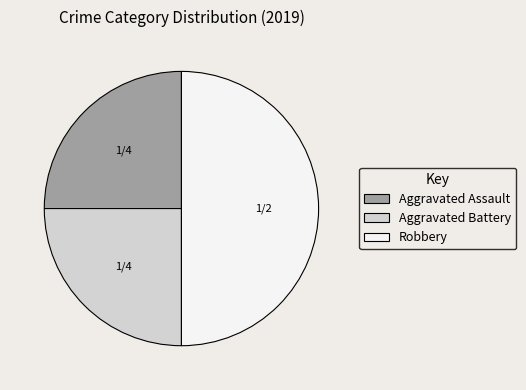

Count the number of slices in the pie.

3